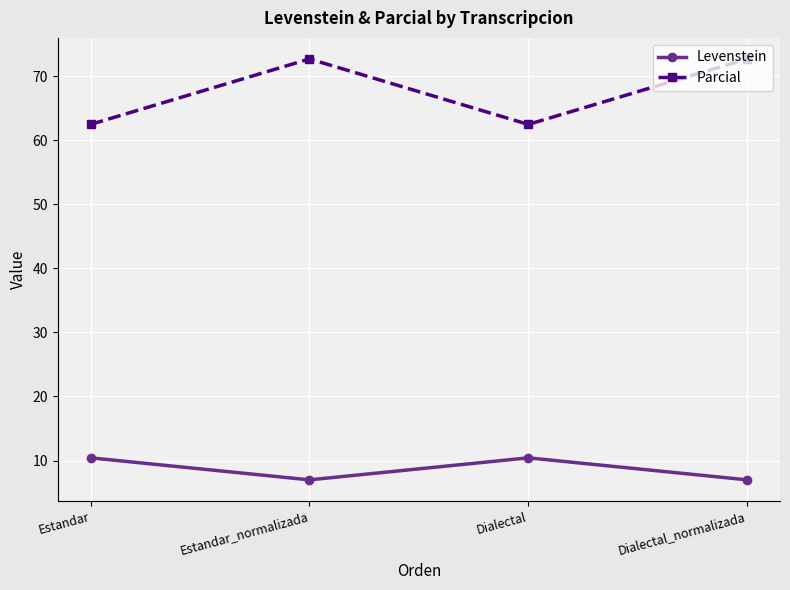

True or false: Parcial and Levenstein cross at least once.

False